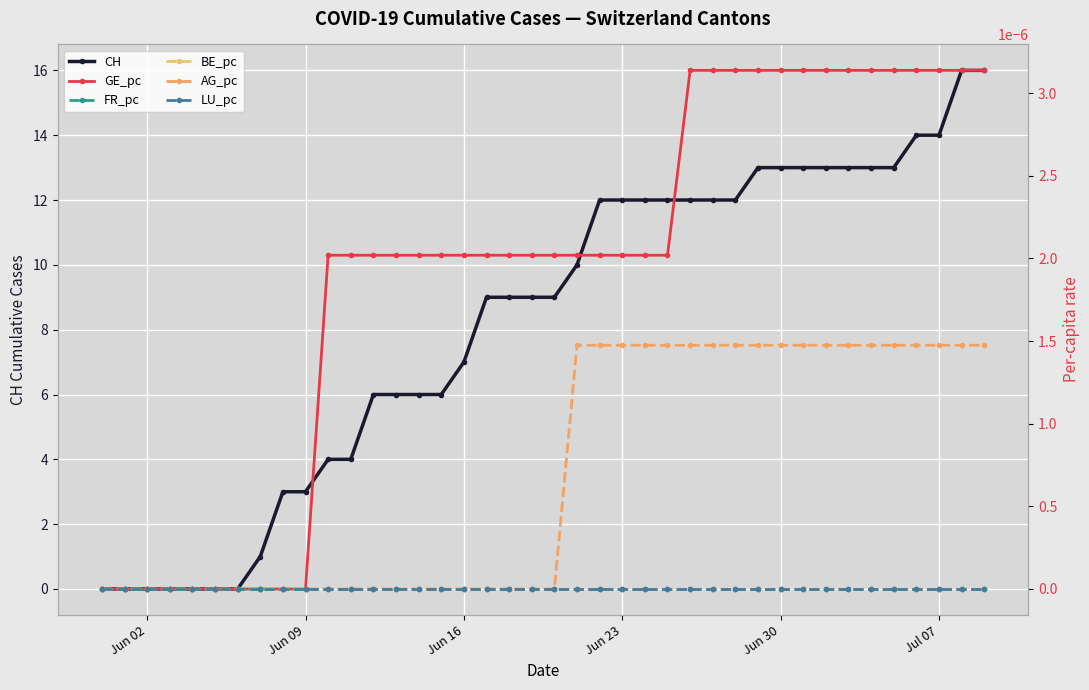

How many values in CH are above zero?

33